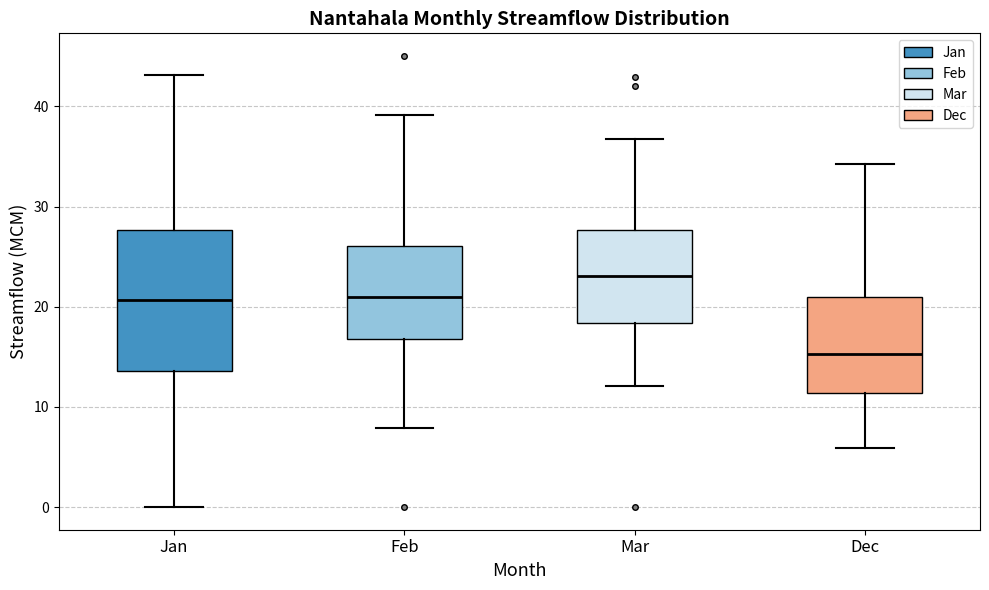

Reading left to right, transcribe this box plot: for each box, give where its median line is, the range the box spans, and where its two whiskers end, as read against the y-axis. The values are not printed on the chart, so give them approximately, as read against the axis.

Jan: median 21, box 14 to 28, whiskers 0 to 43
Feb: median 21, box 17 to 26, whiskers 8 to 39
Mar: median 23, box 18 to 28, whiskers 12 to 37
Dec: median 15, box 11 to 21, whiskers 6 to 34